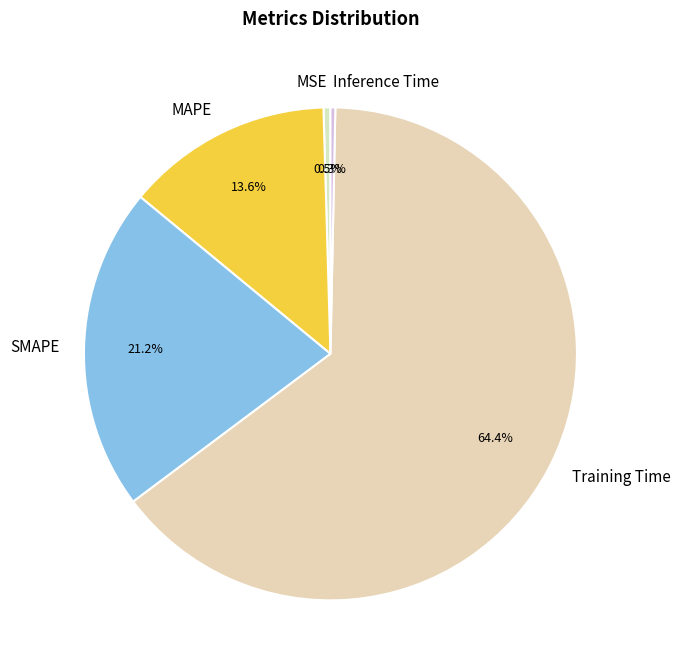

Between SMAPE and Training Time, which is larger?

Training Time